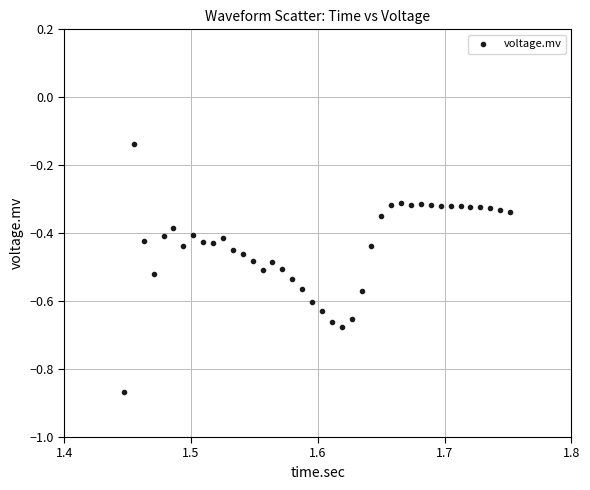

What is the range of X values (max minus min)?

0.3